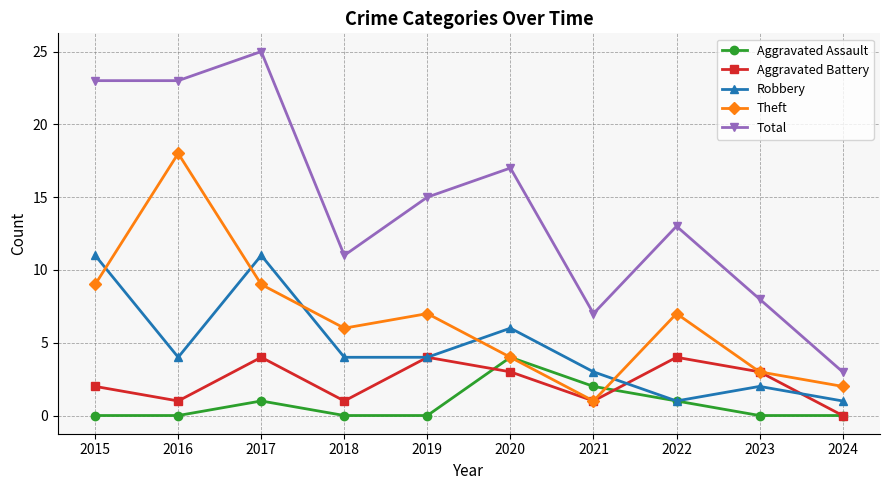

How many interior local valleys does the Aggravated Battery series have?

3